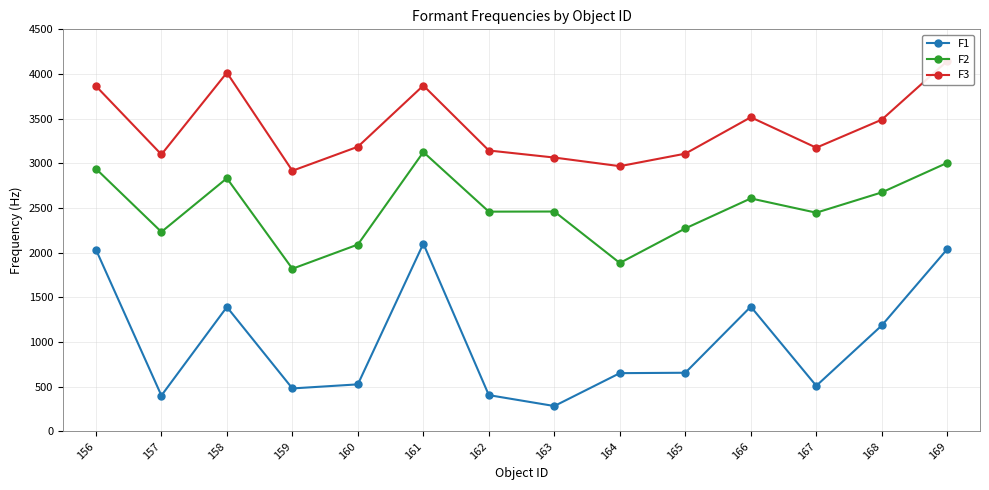

True or false: F1 has more than 0 points higher than both neighbors.

True